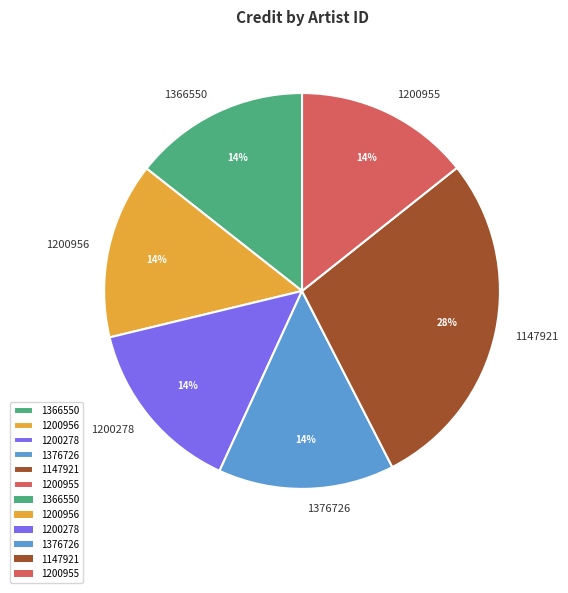

To the nearest percent, what percentage of the pie is 1376726?

14%